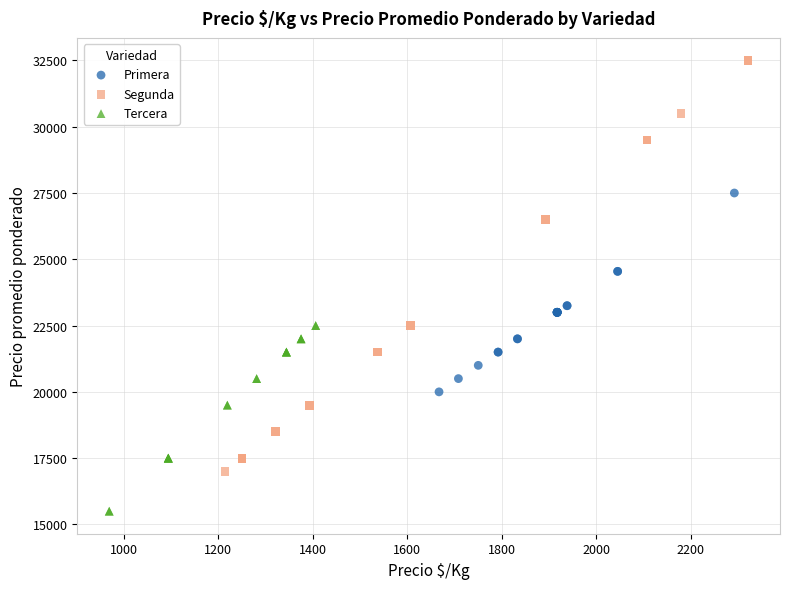

Which series has the largest Y range (max minus min)?

Segunda